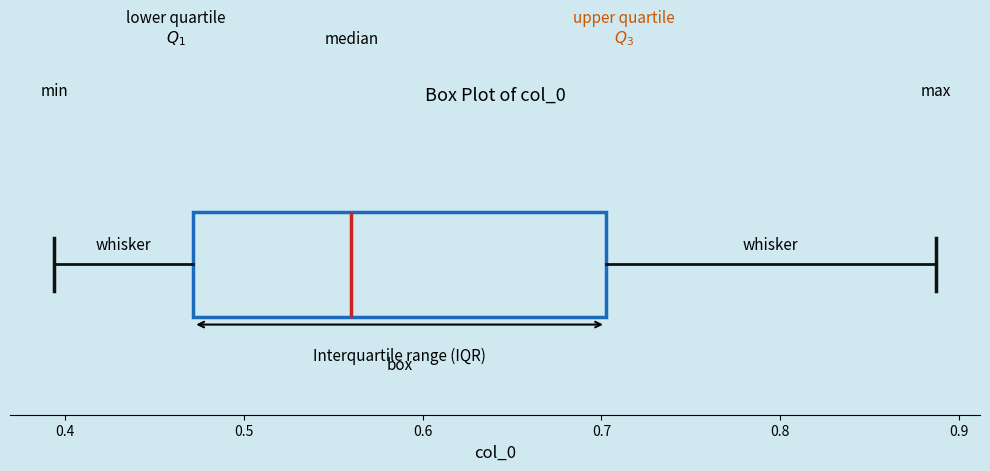

Read this box plot against the x-axis: the position of the median line, the range covered by the box, and the ends of both whiskers. The values are not printed on the chart, so give them approximately, as read against the axis.

median 0.56, box 0.47 to 0.70, whiskers 0.39 to 0.89